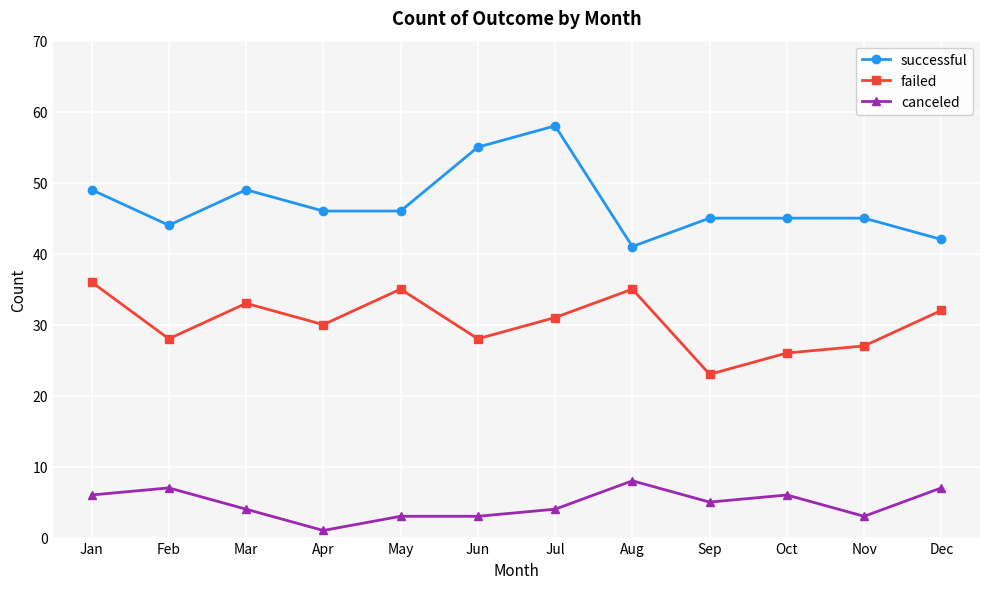

Reading right to left, transcribe all the data shown in this chart.

successful: Dec=42	Nov=45	Oct=45	Sep=45	Aug=41	Jul=58	Jun=55	May=46	Apr=46	Mar=49	Feb=44	Jan=49
failed: Dec=32	Nov=27	Oct=26	Sep=23	Aug=35	Jul=31	Jun=28	May=35	Apr=30	Mar=33	Feb=28	Jan=36
canceled: Dec=7	Nov=3	Oct=6	Sep=5	Aug=8	Jul=4	Jun=3	May=3	Apr=1	Mar=4	Feb=7	Jan=6